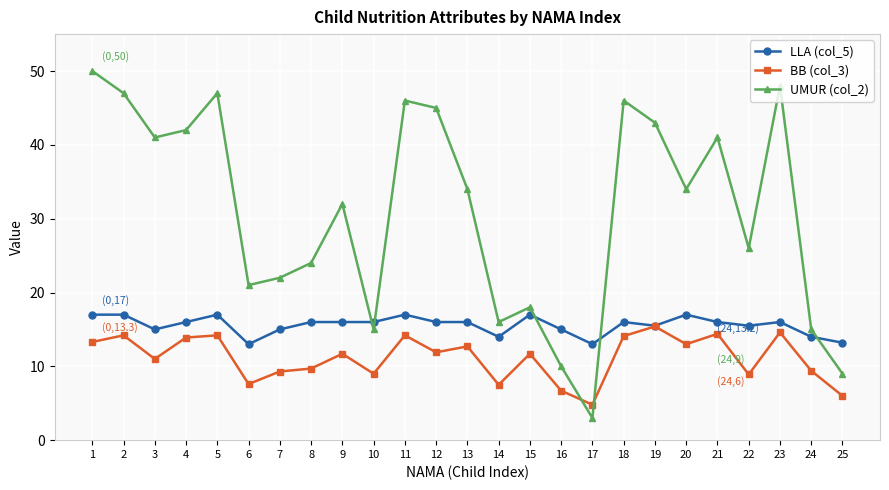

After their last crossing, which series has the higher values: LLA (col_5) or UMUR (col_2)?

LLA (col_5)